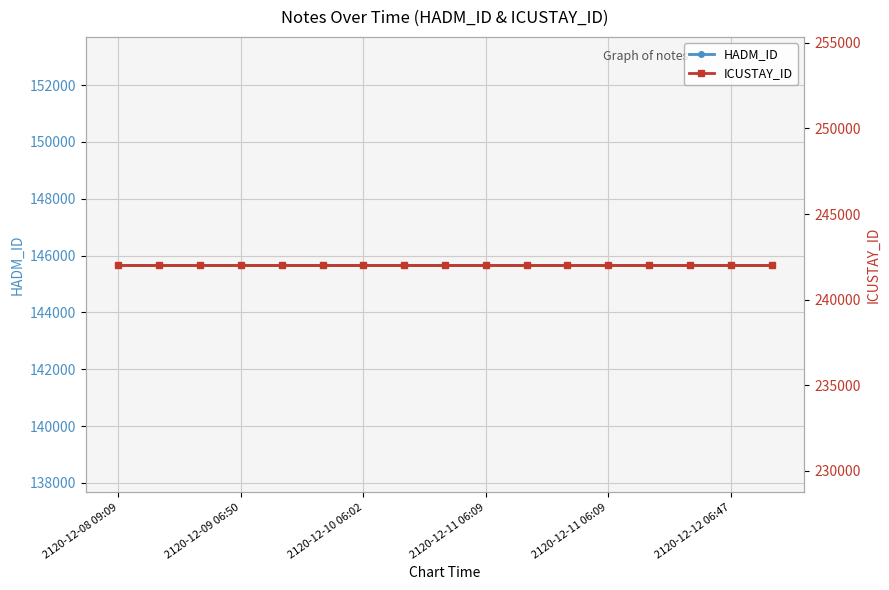

Which category has the highest value across all series?

2120-12-08 09:09